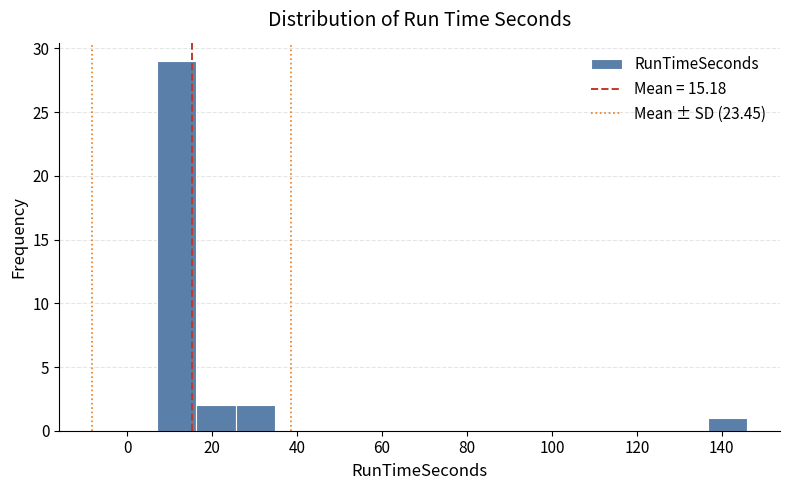

Reading left to right, transcribe this chart: for each bar, give the range it covers on the x-axis and its height. Neither the bar edges nor the heights are printed on the chart, so give them approximately, as read against the axes.

8 to 16: 29
16 to 26: 2
26 to 34: 2
34 to 44: 0
44 to 54: 0
54 to 62: 0
62 to 72: 0
72 to 82: 0
82 to 90: 0
90 to 100: 0
100 to 108: 0
108 to 118: 0
118 to 128: 0
128 to 136: 0
136 to 146: 1